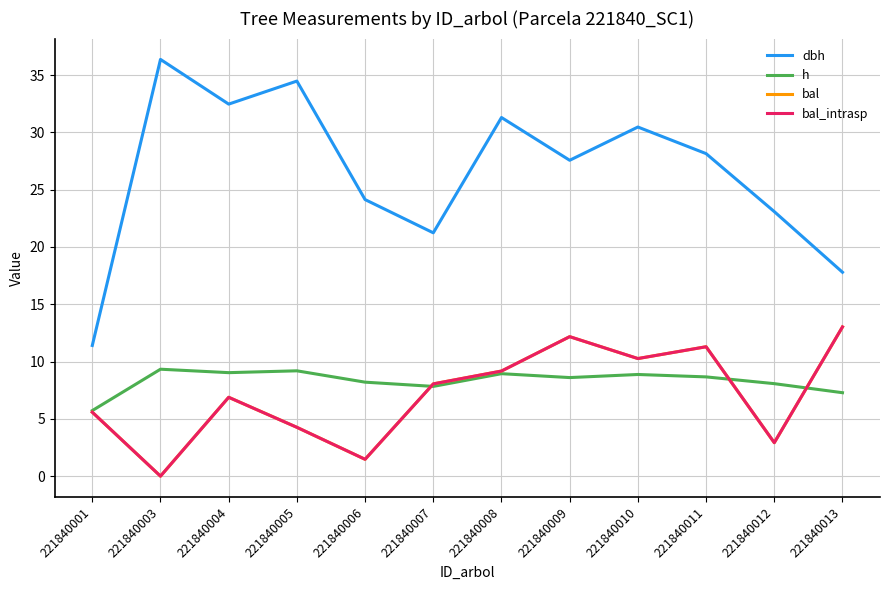

Does the chart display data point markers on the line(s)?

No